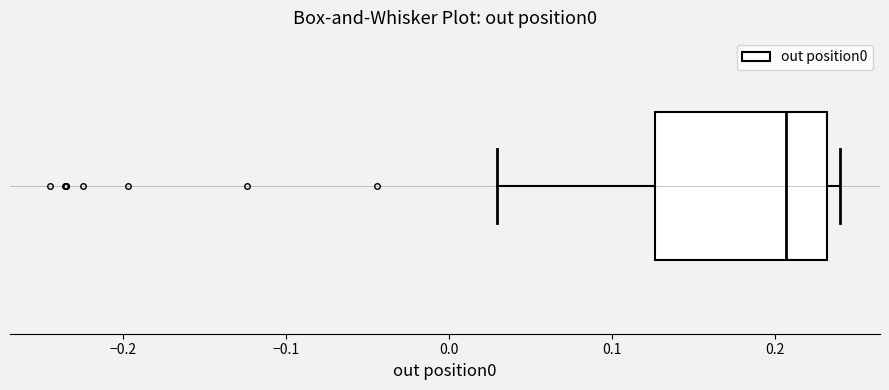

Where does the left whisker of the box end on the x-axis? The values are not printed on the chart, so give them approximately, as read against the axis.

0.03